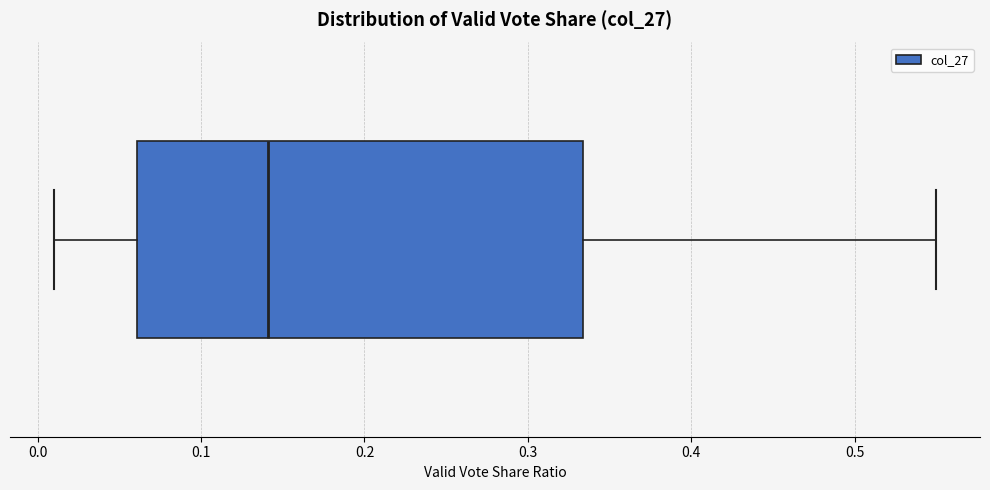

Read this box plot against the x-axis: the position of the median line, the range covered by the box, and the ends of both whiskers. The values are not printed on the chart, so give them approximately, as read against the axis.

median 0.14, box 0.06 to 0.33, whiskers 0.01 to 0.55